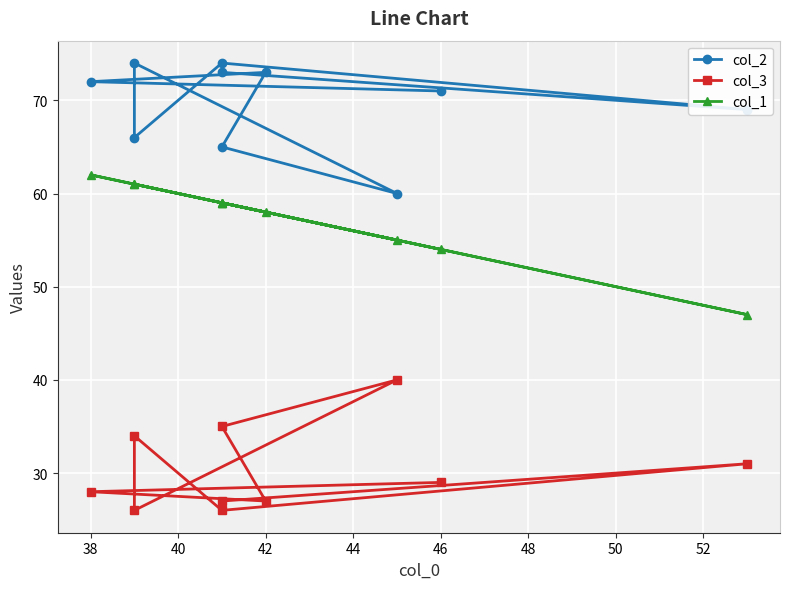

True or false: col_3 and col_2 cross at least once.

False